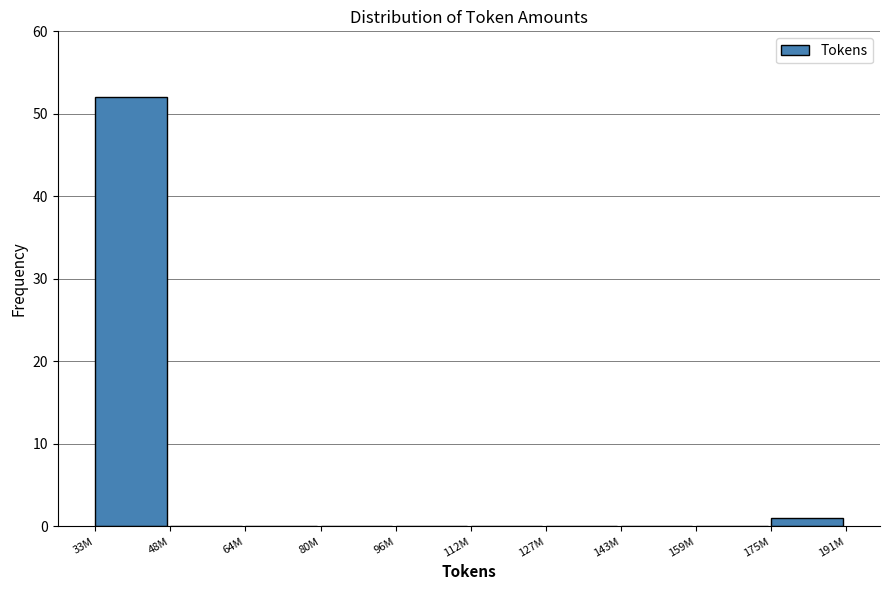

Reading left to right, list all the values displayed in this chart.

33M=52	48M=0	64M=0	80M=0	96M=0	112M=0	127M=0	143M=0	159M=0	175M=1